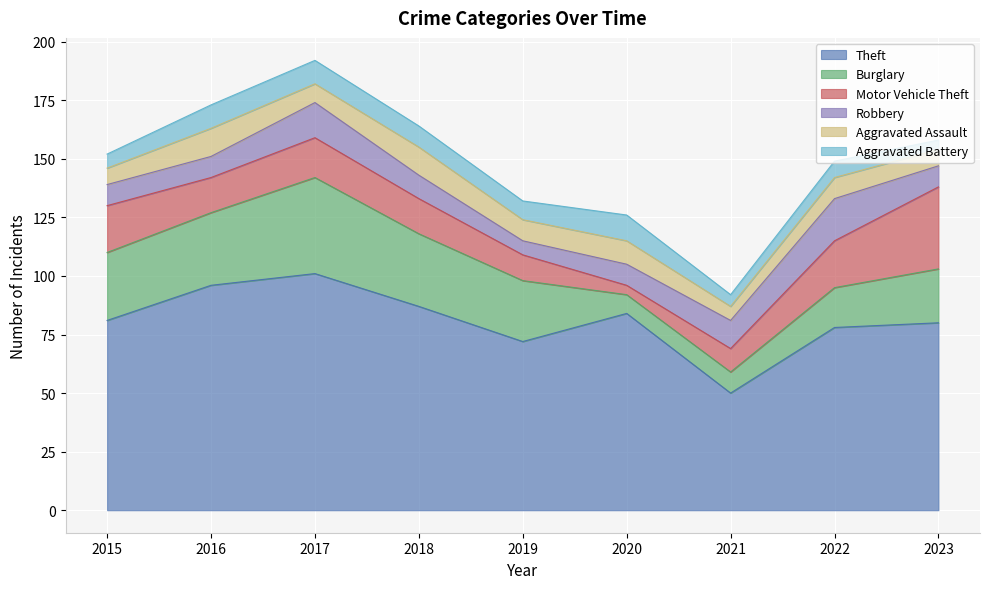

Is the value of Aggravated Assault at 2016 greater than the value of Motor Vehicle Theft at 2023?

No